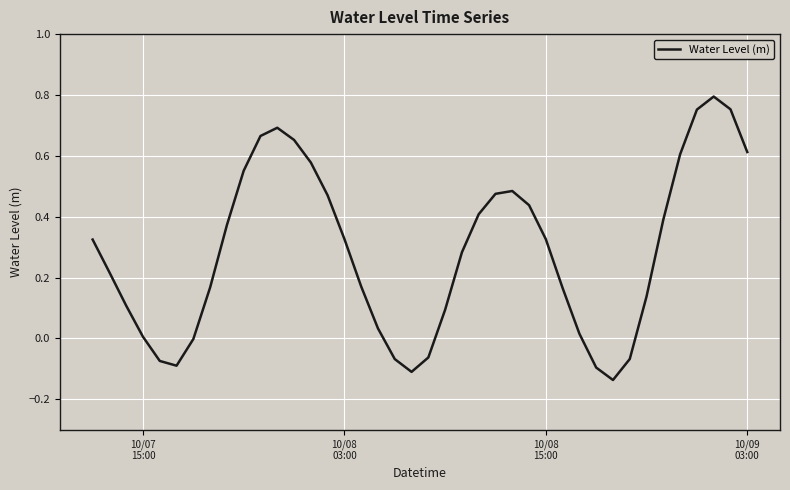

How many lines are shown in the chart?

1